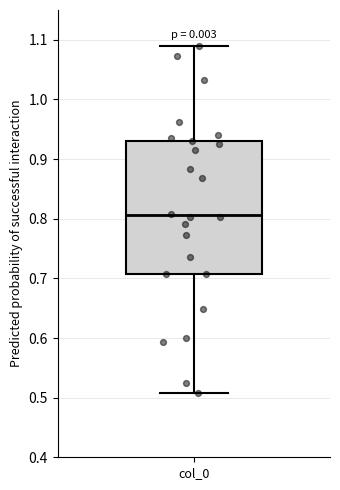

Transcribe this box plot: give where the median line is, the range the box spans, and where the two whiskers end, as read against the y-axis. The values are not printed on the chart, so give them approximately, as read against the axis.

median 0.81, box 0.71 to 0.93, whiskers 0.51 to 1.09